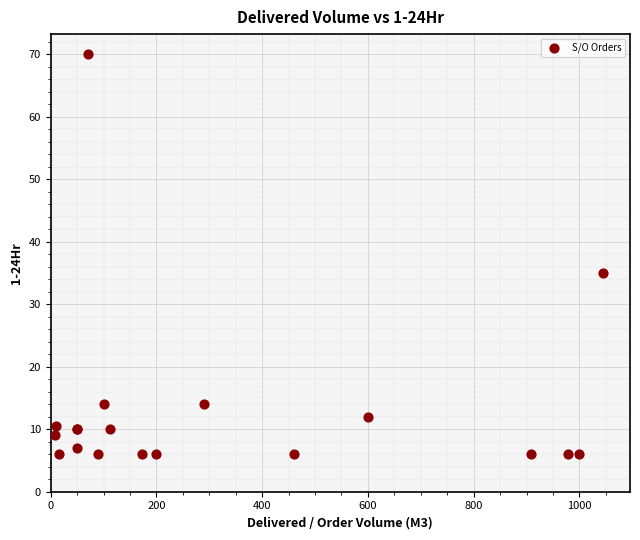

What Y value in the scatter plot is closest to 38?

35.0